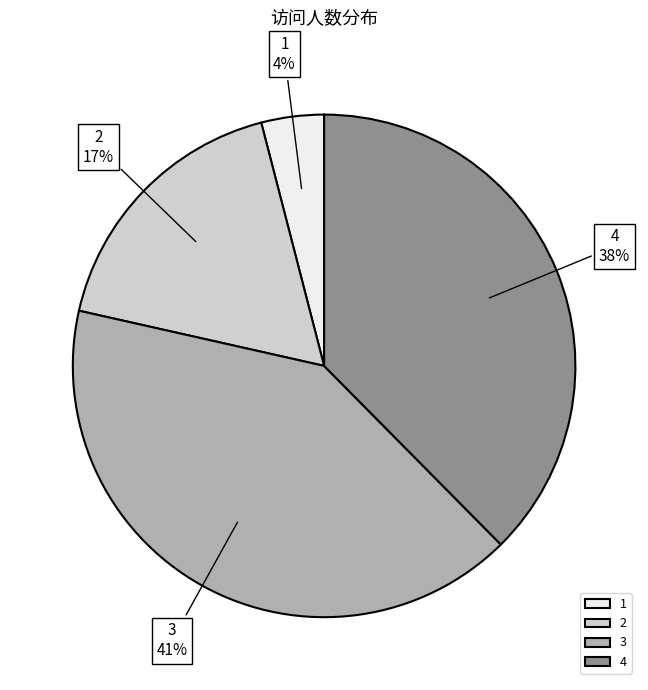

What percentage is the 4 slice, to the nearest percent?

38%